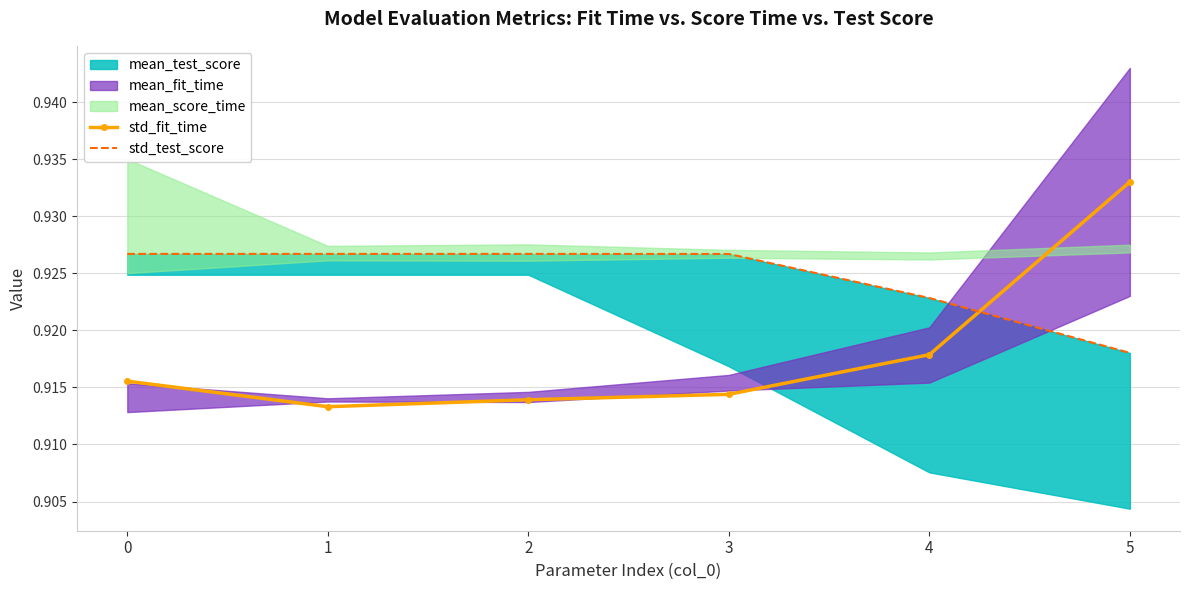

What is the value of the std_fit_time point at the 3rd from the left?

0.9